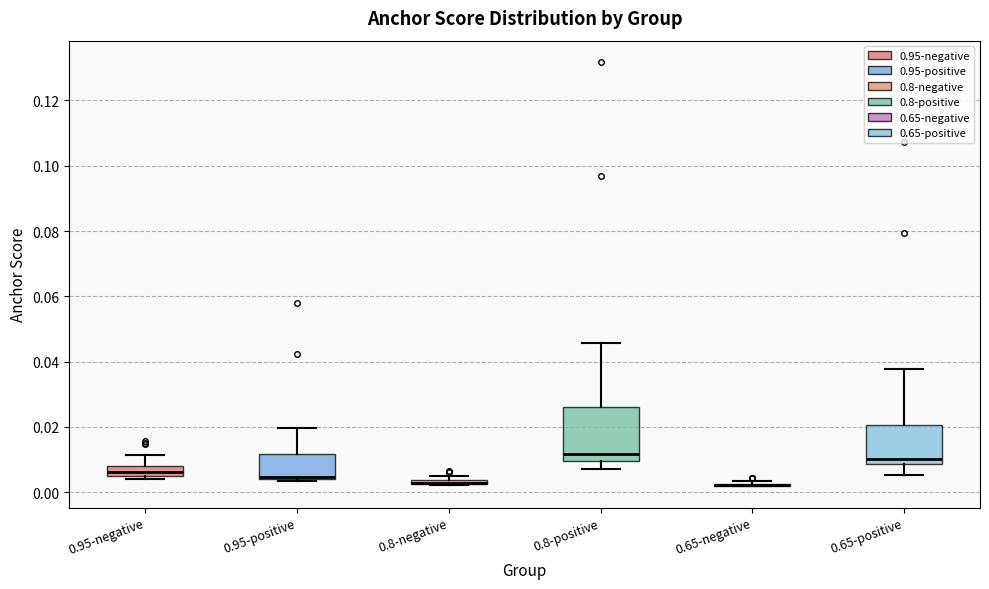

Where is the lower edge of the box for 0.95-positive on the y-axis? The values are not printed on the chart, so give them approximately, as read against the axis.

0.004